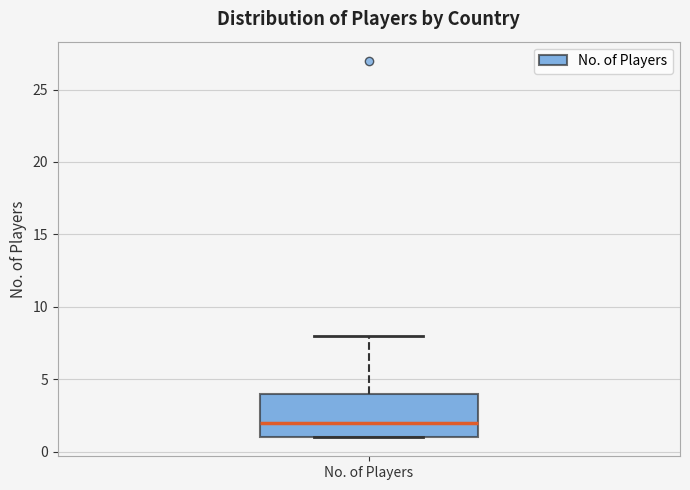

Read this box plot against the y-axis: the position of the median line, the range covered by the box, and the ends of both whiskers. The values are not printed on the chart, so give them approximately, as read against the axis.

median 2, box 1 to 4, whiskers 1 to 8